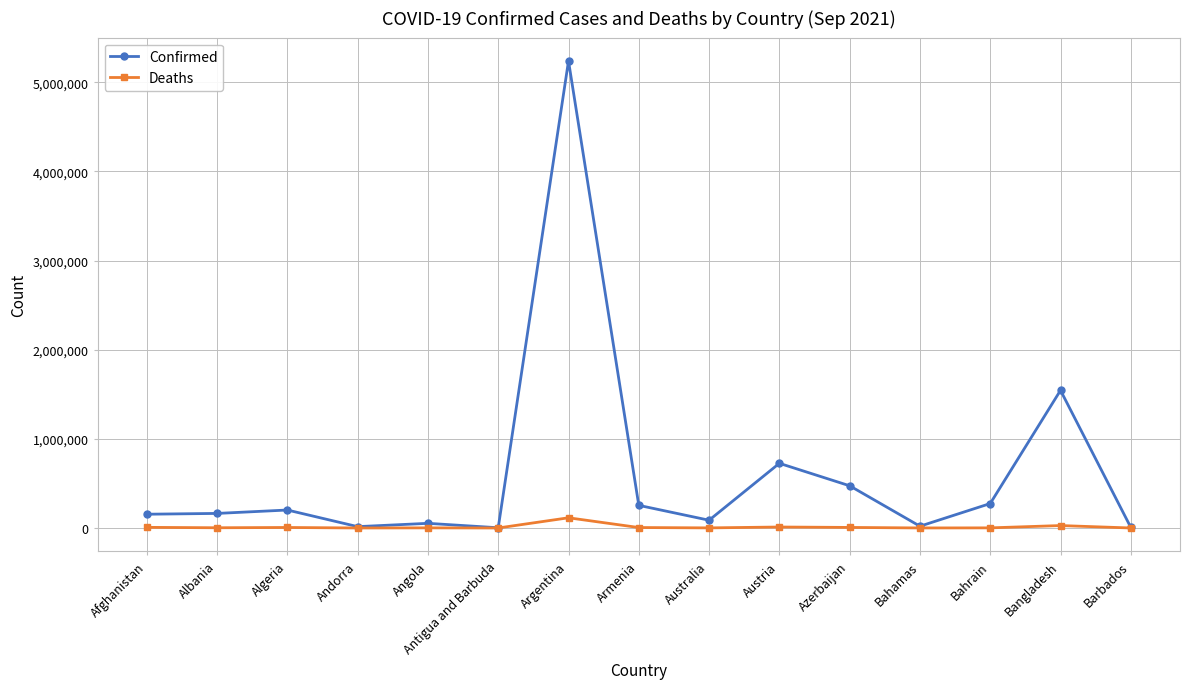

The Confirmed series shows 5239232 at Argentina. True or false?

True